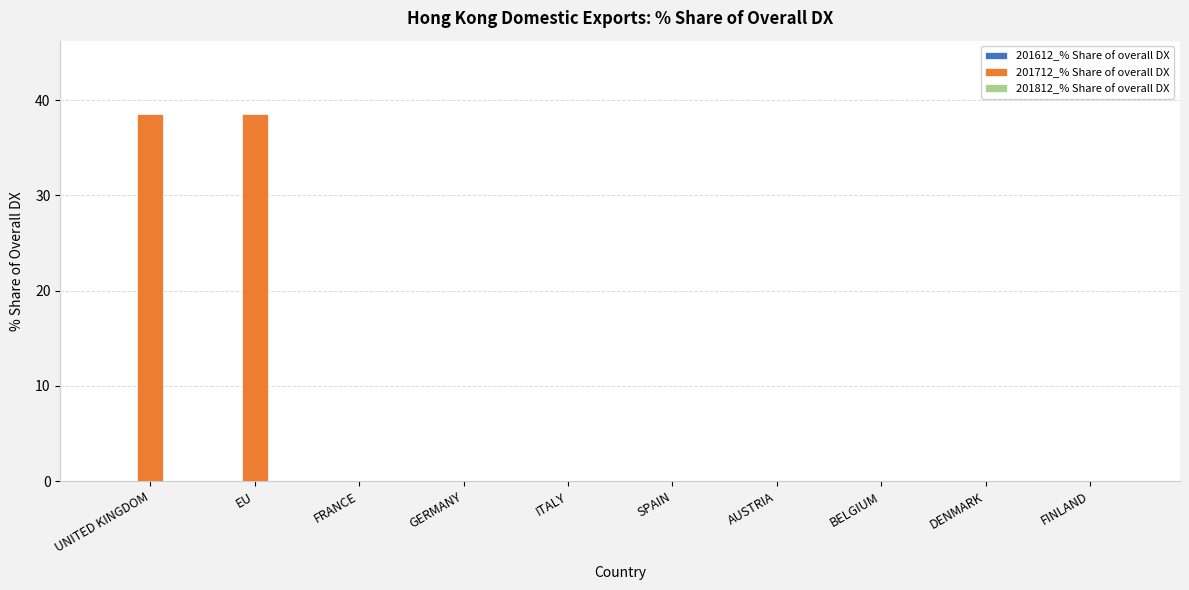

What is the change in value from EU to BELGIUM?

-38.5